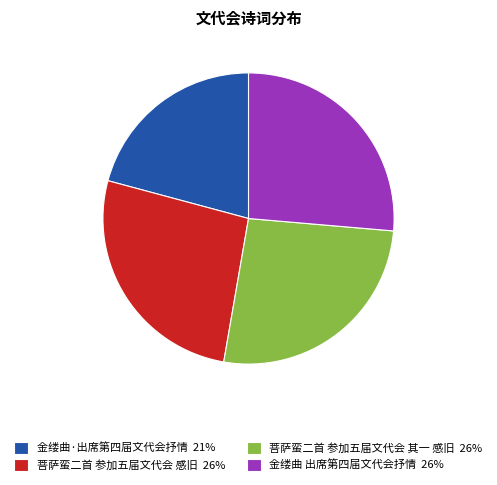

Do 金缕曲·出席第四届文代会抒情 21% and 菩萨蛮二首 参加五届文代会 感旧 26% together represent more than half of the pie?

No